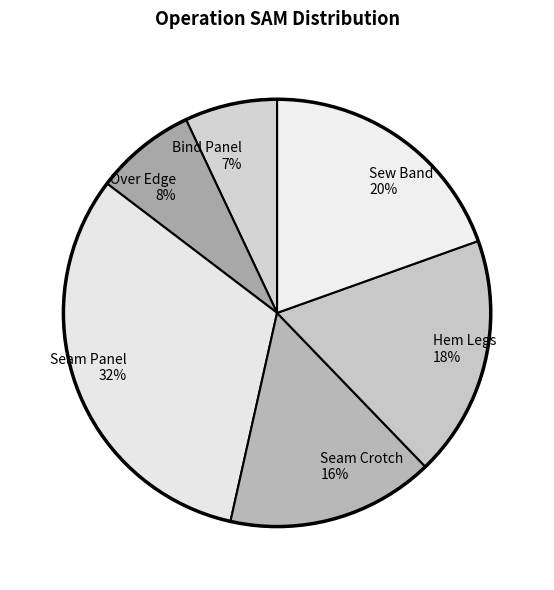

How many slices are in this pie chart?

6